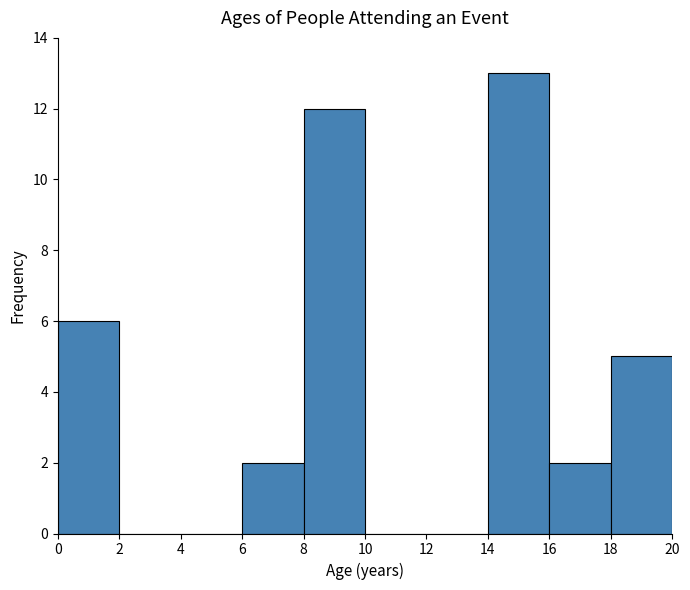

Reading left to right, list every bar in this chart as the range it spans on the x-axis followed by its height. The values are not printed on the chart, so give them approximately, as read against the axis.

0 to 2: 6
2 to 4: 0
4 to 6: 0
6 to 8: 2
8 to 10: 12
10 to 12: 0
12 to 14: 0
14 to 16: 13
16 to 18: 2
18 to 20: 5